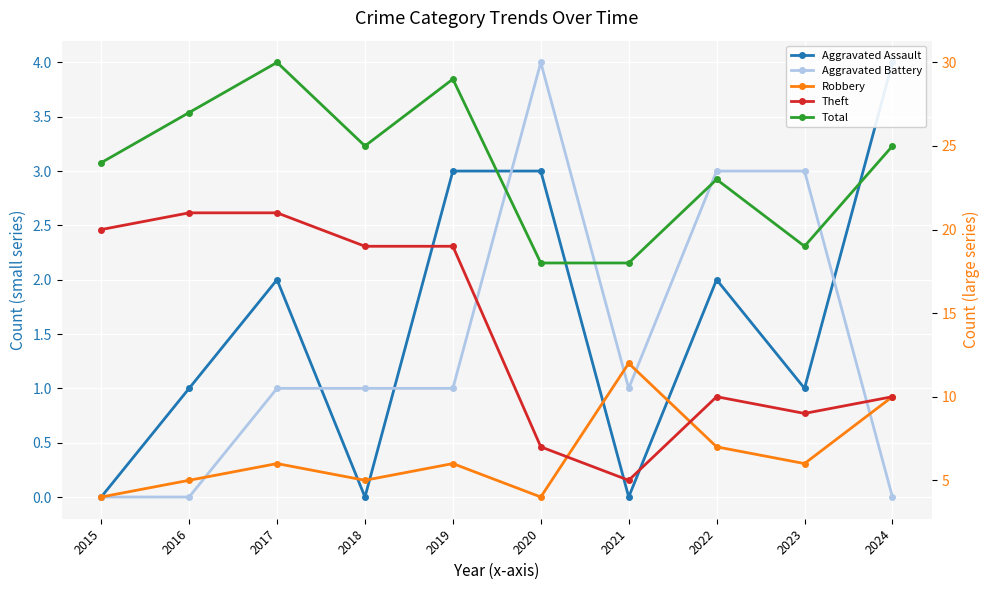

How many lines are shown in the chart?

5